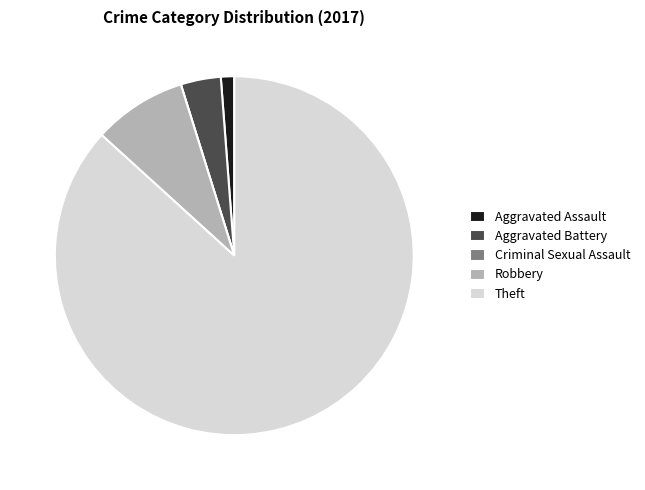

Is it true that Robbery is 8% of the pie?

True